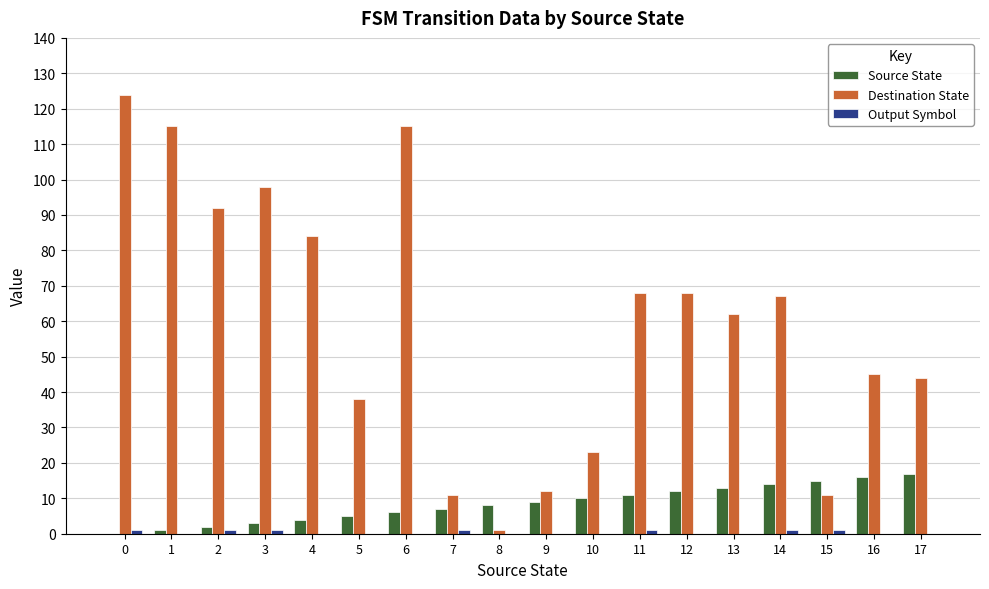

Between 7 and 11, which series saw the biggest shift?

Destination State